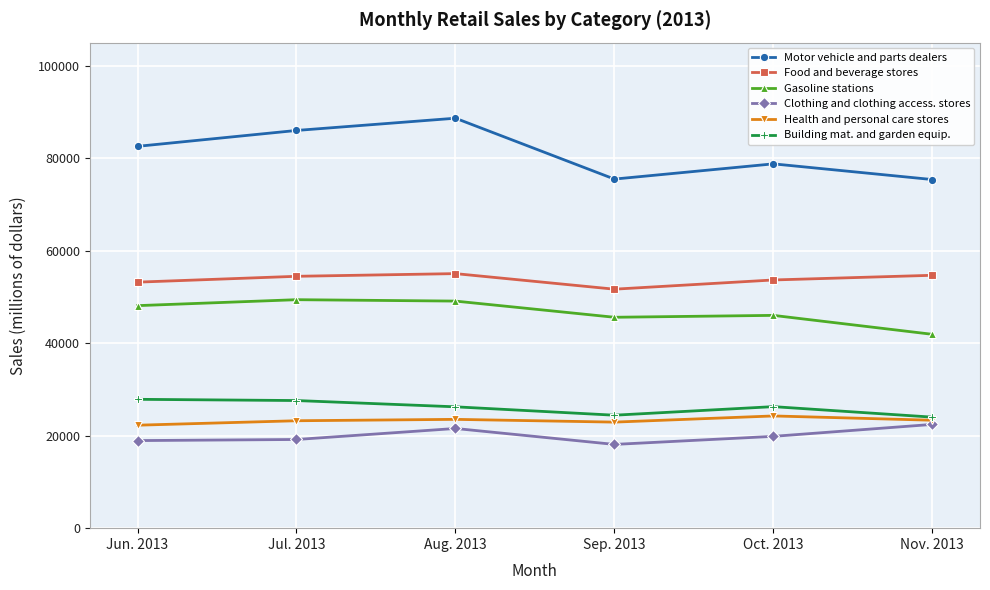

What is the label of the 4th point from the left?

Sep. 2013